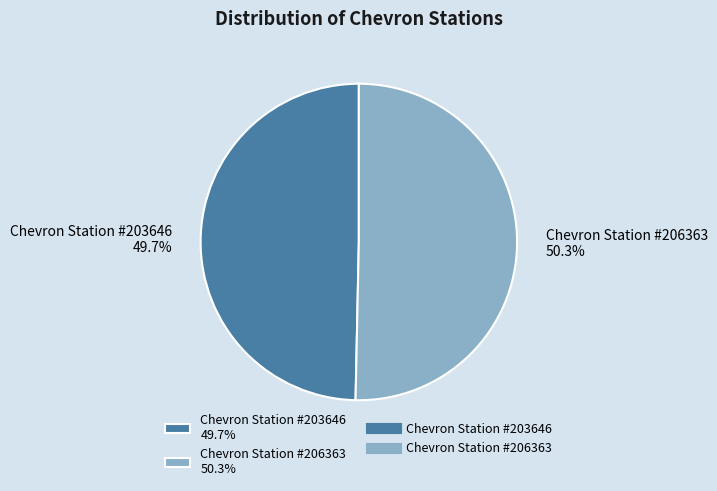

How many slices are in this pie chart?

2